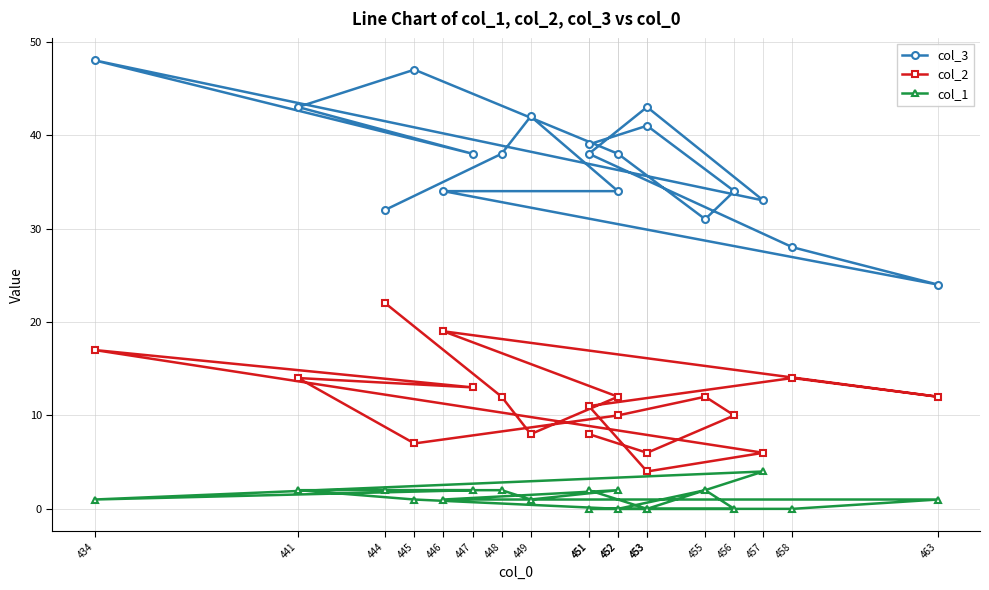

At which label does col_1 reach its minimum?

458